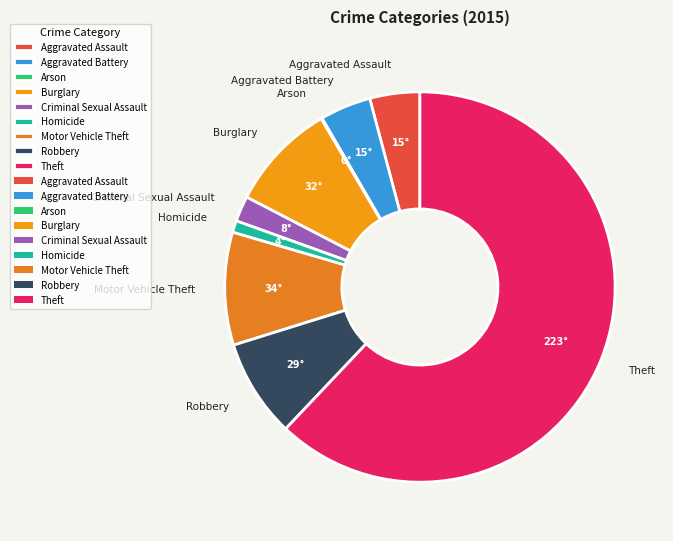

Which slice represents more than half of the pie?

Theft